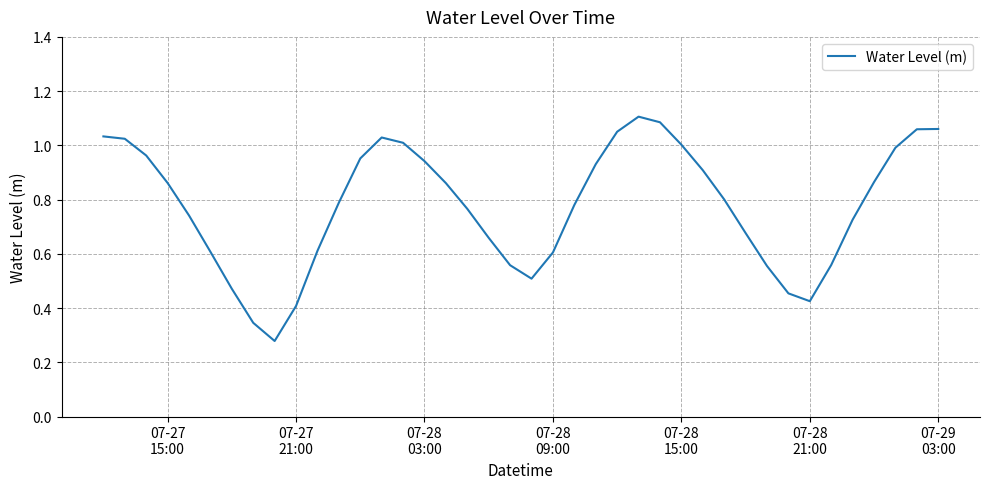

How many series are shown in this chart?

1